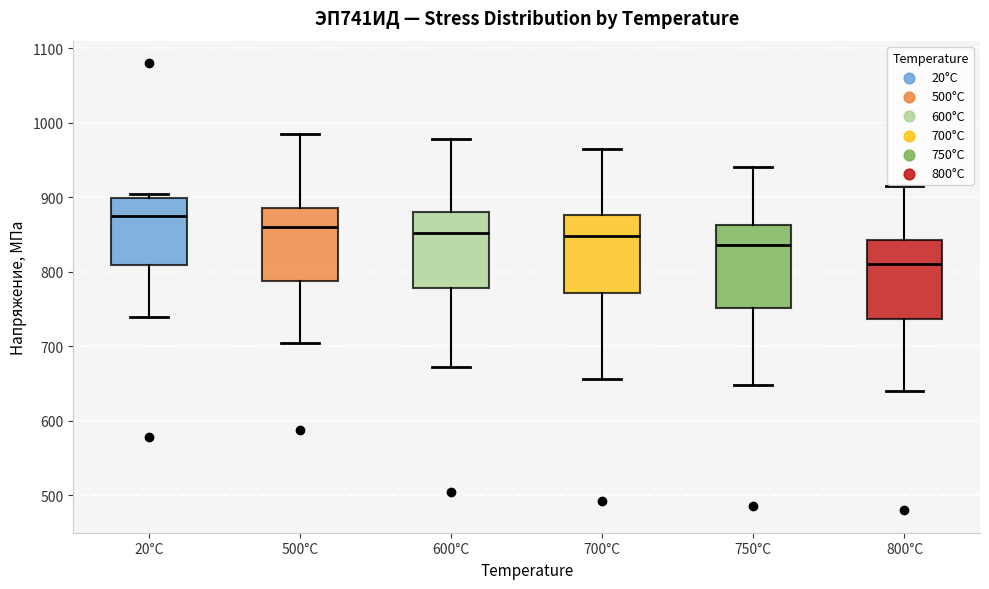

Which box has the lowest median line?

800°C